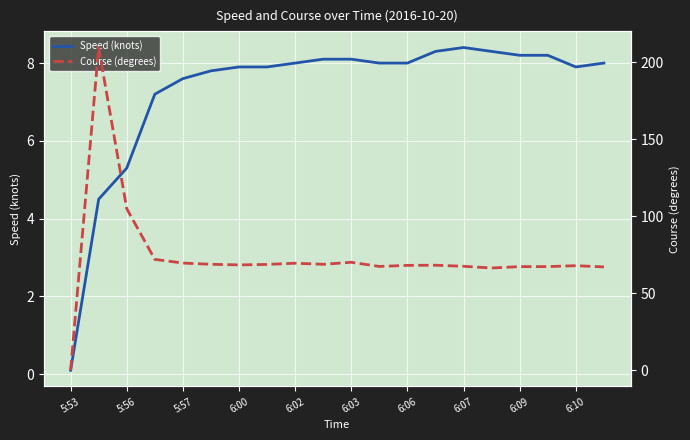

How many data points in Speed (knots) are above 8?

7